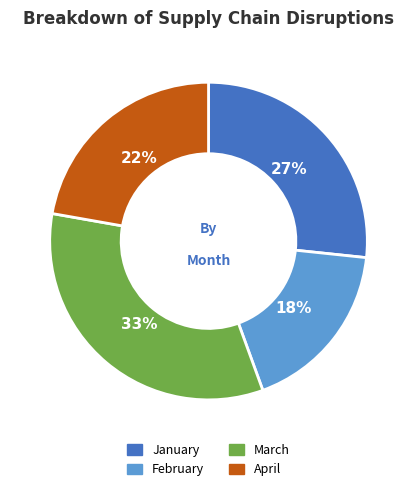

To the nearest percent, what percentage of the pie is April?

22%